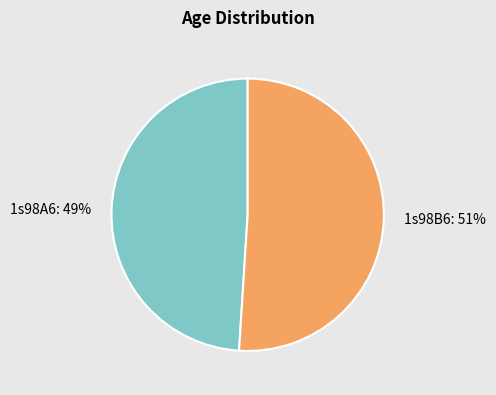

To the nearest percent, what is the average slice percentage?

50%